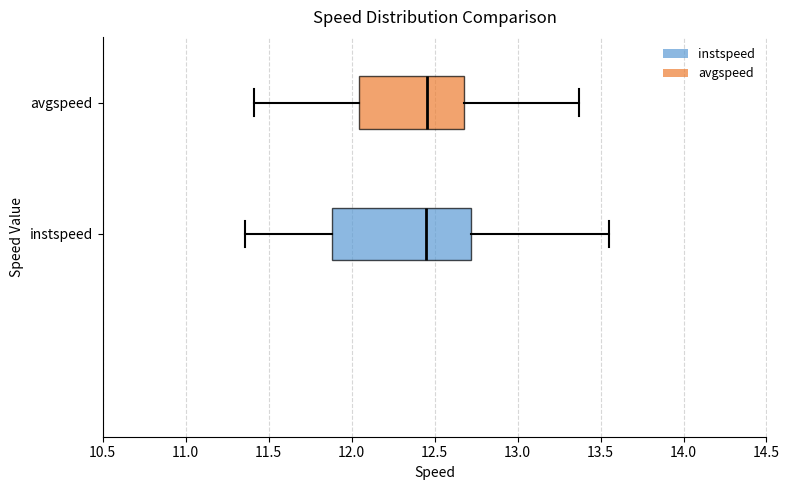

Where is the left edge of the box for instspeed on the x-axis? The values are not printed on the chart, so give them approximately, as read against the axis.

11.90